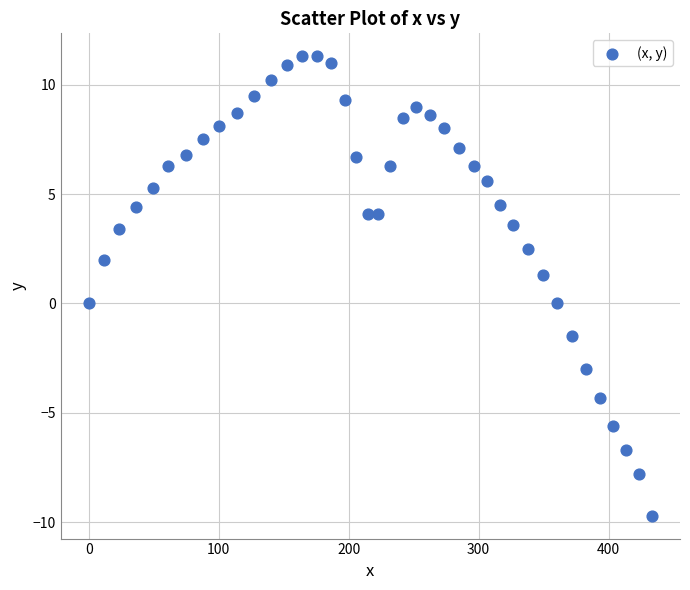

What is the range of Y values (max minus min)?

21.0